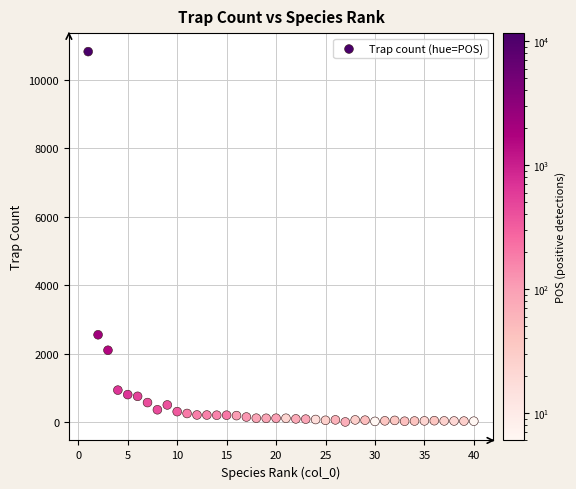

What is the range of Y values (max minus min)?

10825